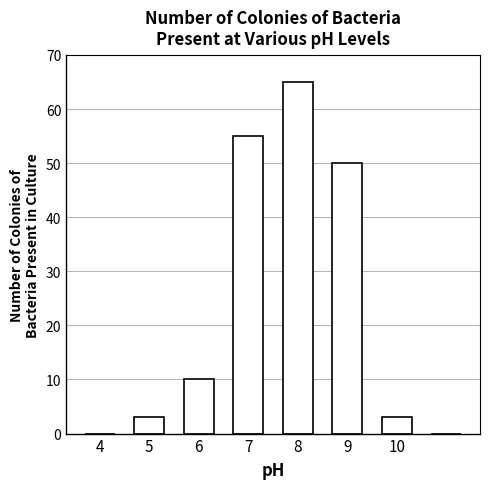

What is the maximum value shown in the chart?

65